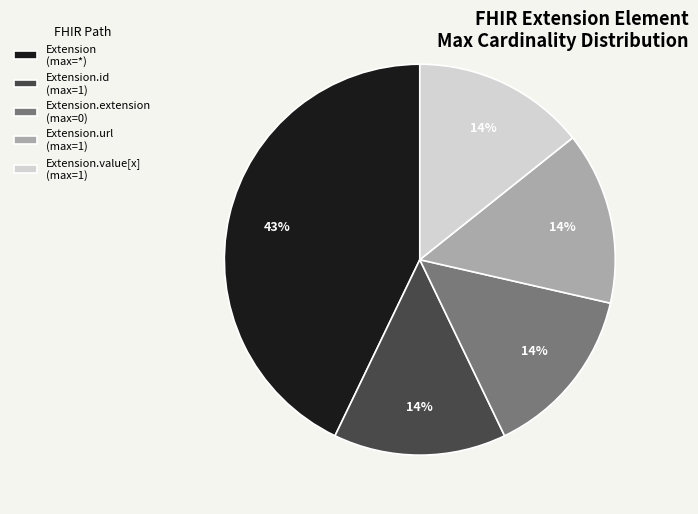

To the nearest percent, what is the average slice percentage?

20%